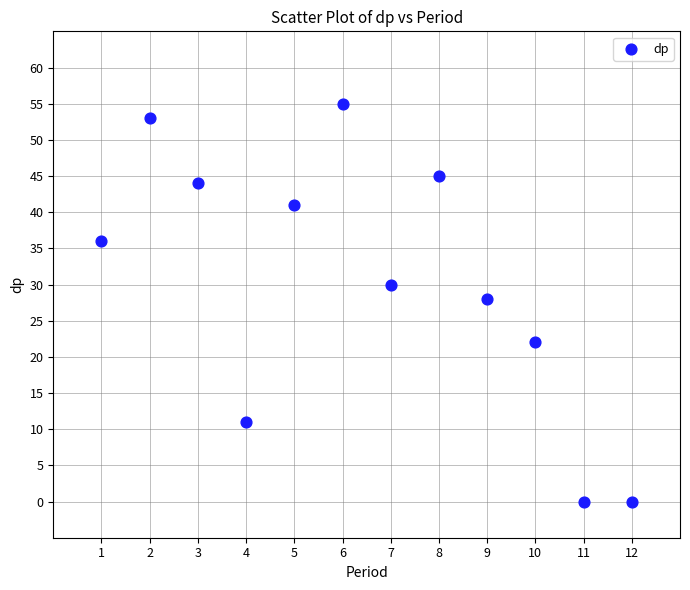

What Y value in the scatter plot is closest to 27?

28